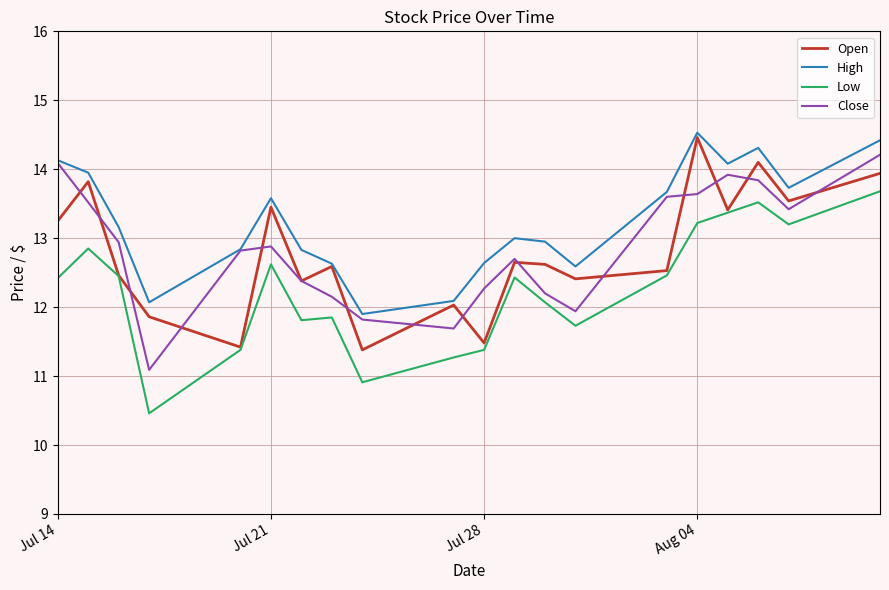

What is the maximum value shown in the chart?

14.5